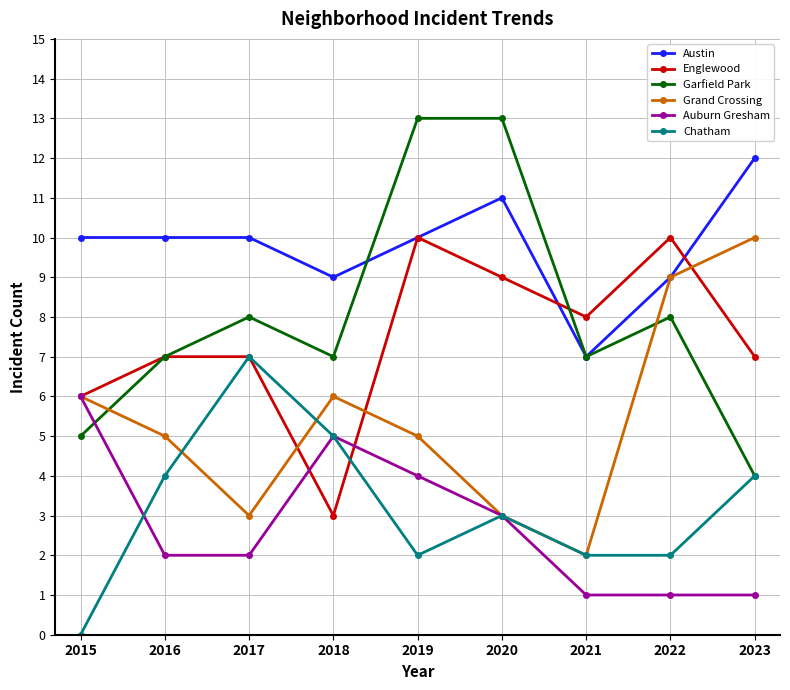

What is the difference between the Englewood values at 2023 and 2022?

3